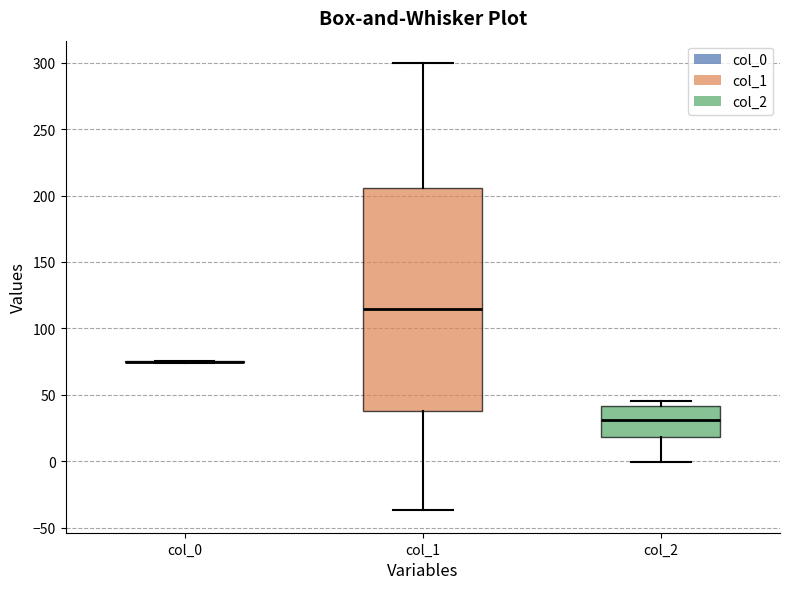

Reading left to right, read every box against the y-axis: the position of its median line, the range the box covers, and the ends of its whiskers. The values are not printed on the chart, so give them approximately, as read against the axis.

col_0: box collapsed to a line at 75, whiskers 75 to 75
col_1: median 115, box 40 to 205, whiskers -35 to 300
col_2: median 30, box 20 to 40, whiskers 0 to 45